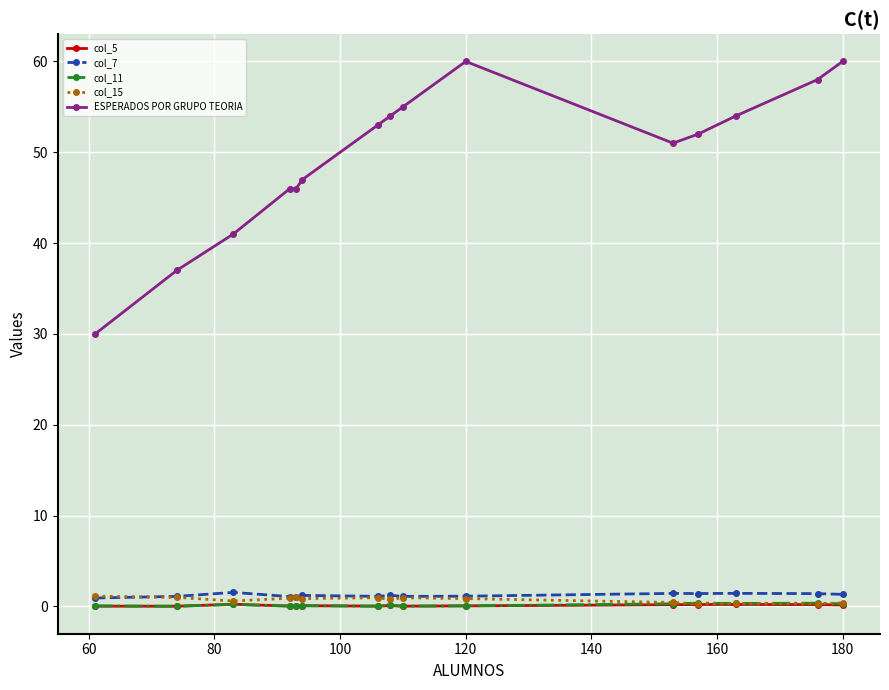

Which series has the largest total across all categories?

ESPERADOS POR GRUPO TEORIA